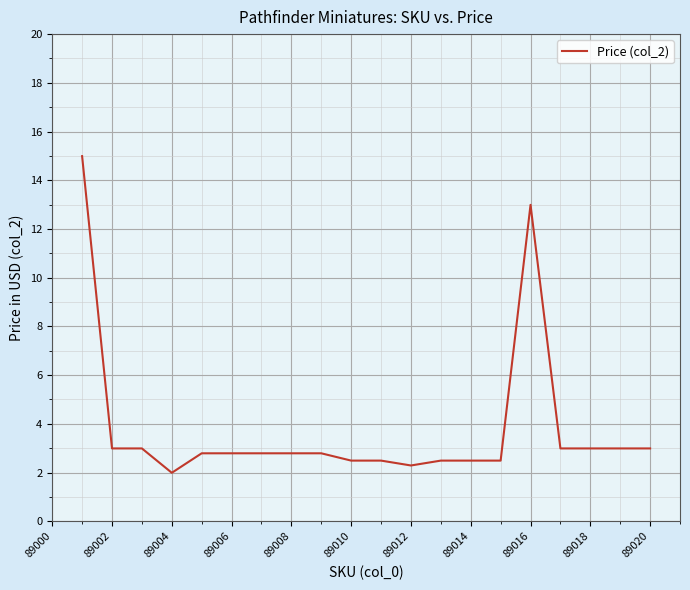

What is the maximum value shown in the chart?

15.0